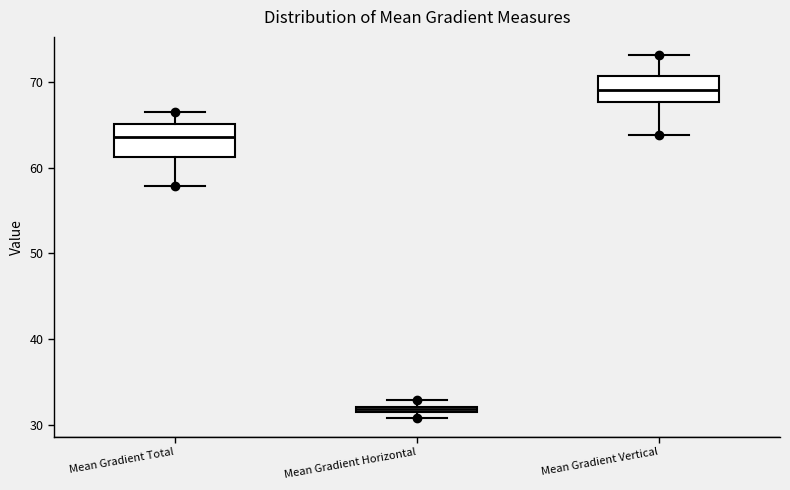

Where is the upper edge of the box for Mean Gradient Horizontal on the y-axis? The values are not printed on the chart, so give them approximately, as read against the axis.

32